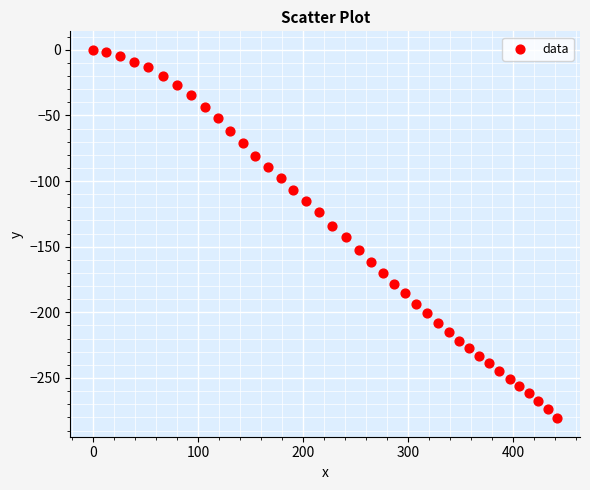

What is the range of X values (max minus min)?

441.9